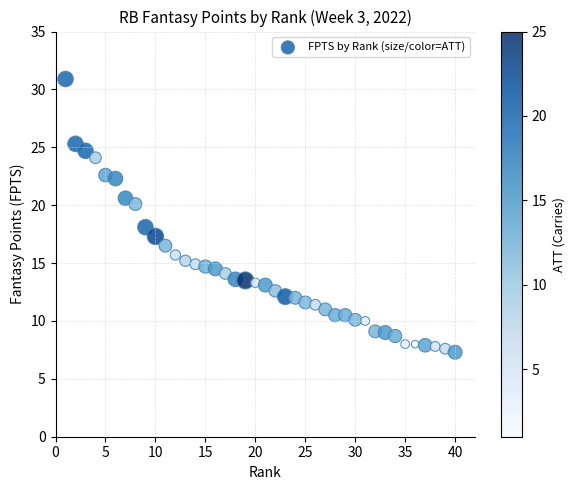

What is the range of Y values (max minus min)?

23.6